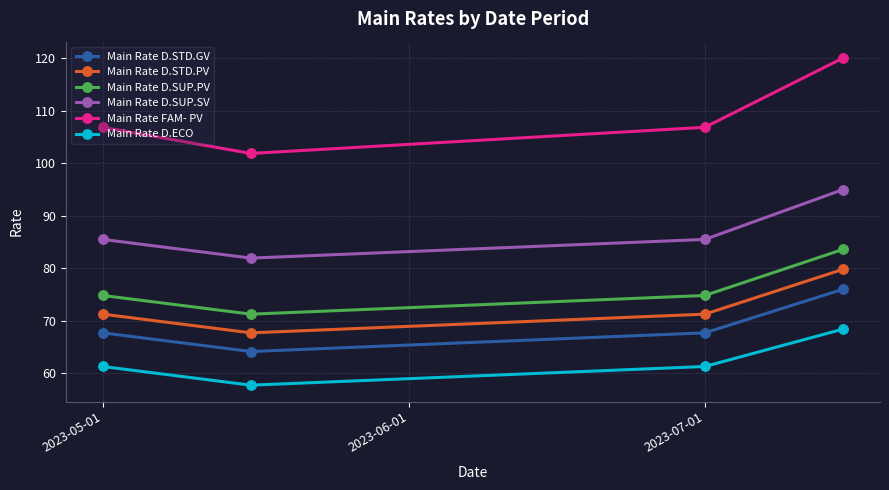

Which series has the widest spread of values?

Main Rate FAM- PV